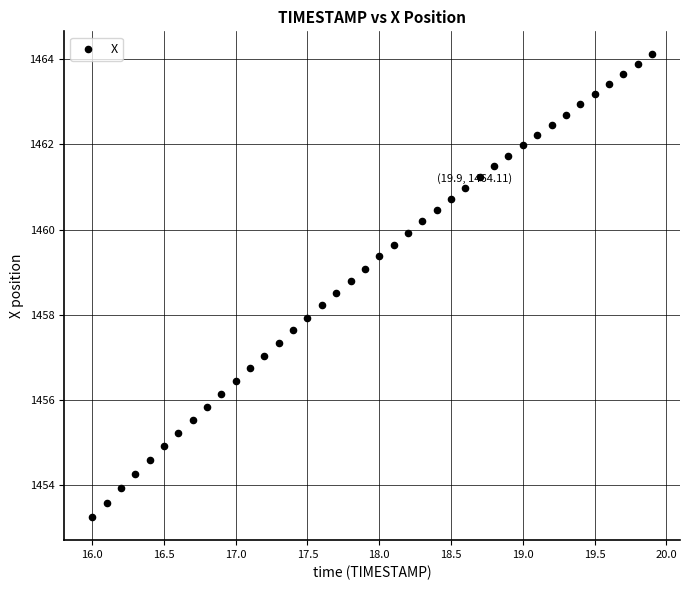

What is the range of Y values (max minus min)?

10.9